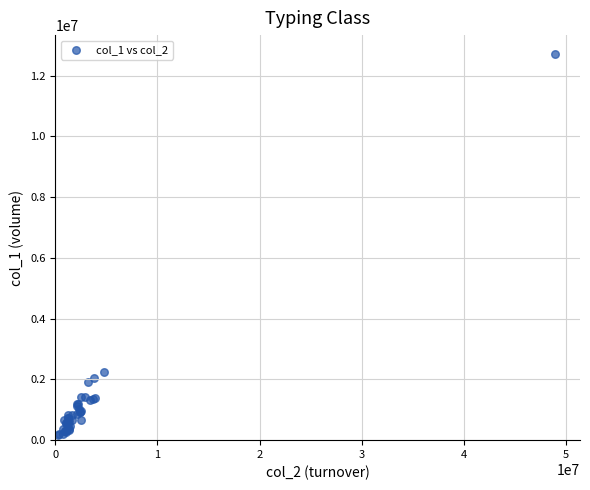

What Y value in the scatter plot is closest to 6433500?

2242000